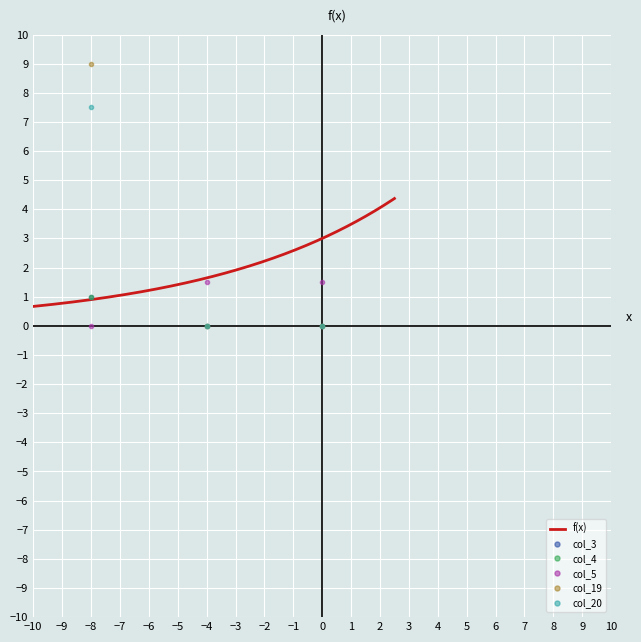

Count the col_3 values in the range 0 to 1.

3